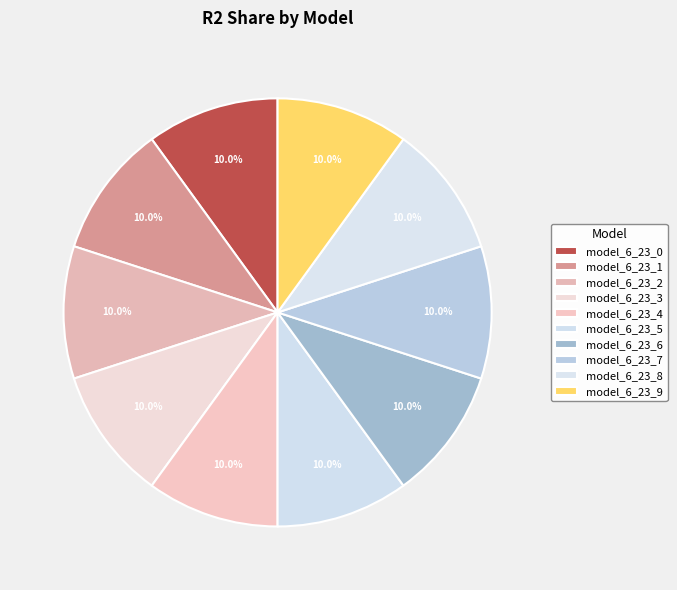

Is model_6_23_2 the majority of the pie?

No